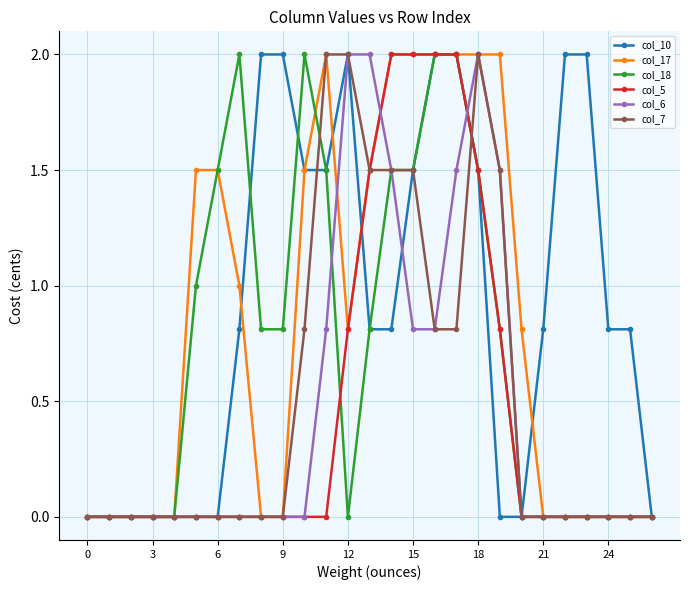

What is the maximum value shown in the chart?

2.0